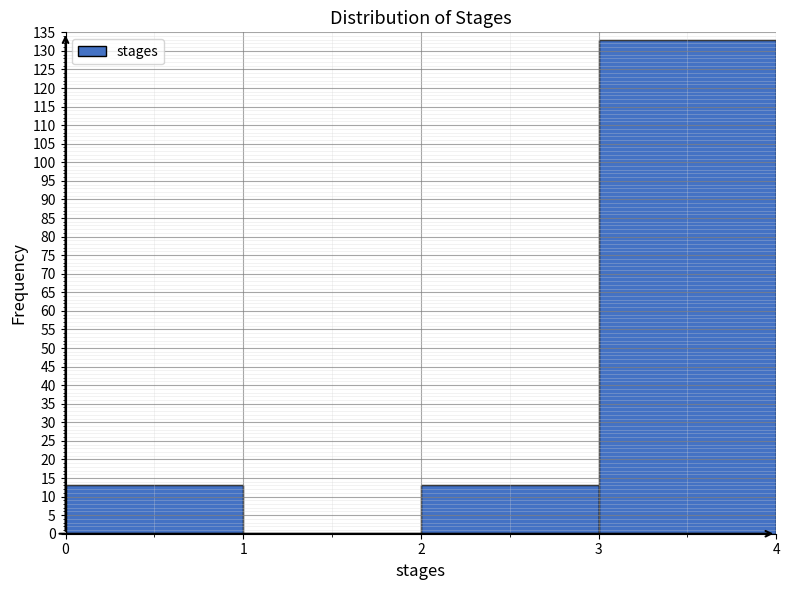

Over which range of the x-axis is the bar tallest?

3 to 4